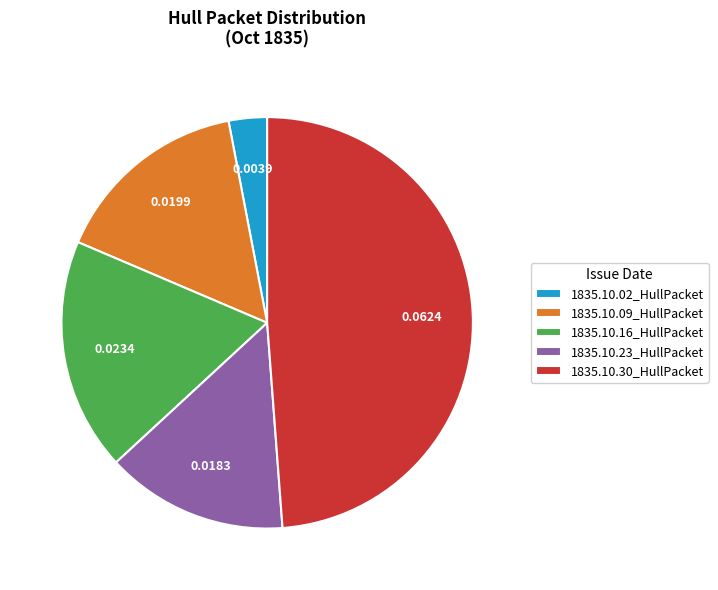

Is it true that 1835.10.09_HullPacket is 16% of the pie?

True